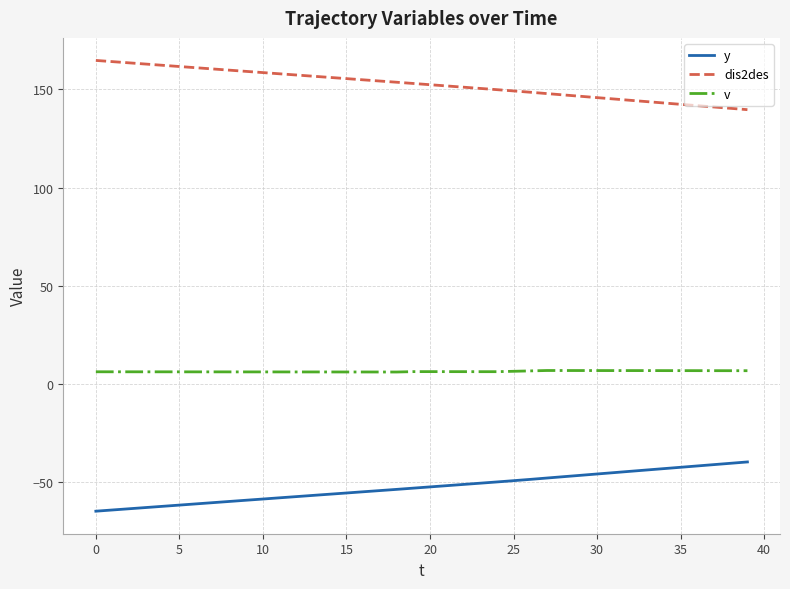

What is the difference between the maximum and minimum values in the y series?

25.1